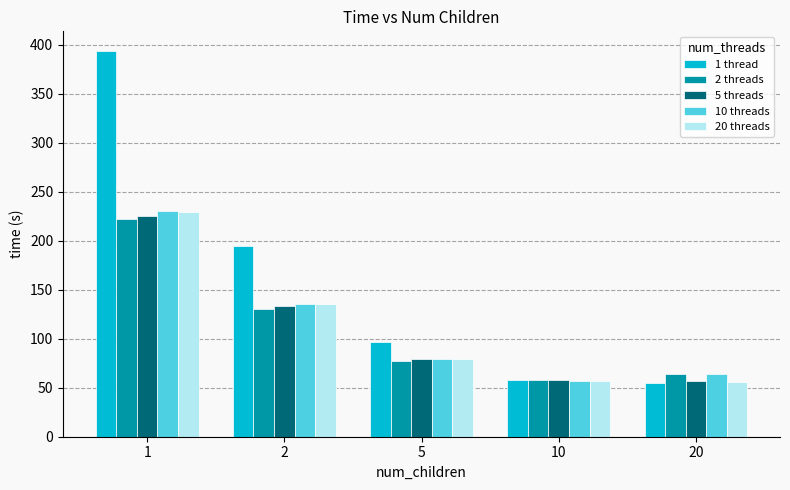

Which series has the widest spread of values?

1 thread